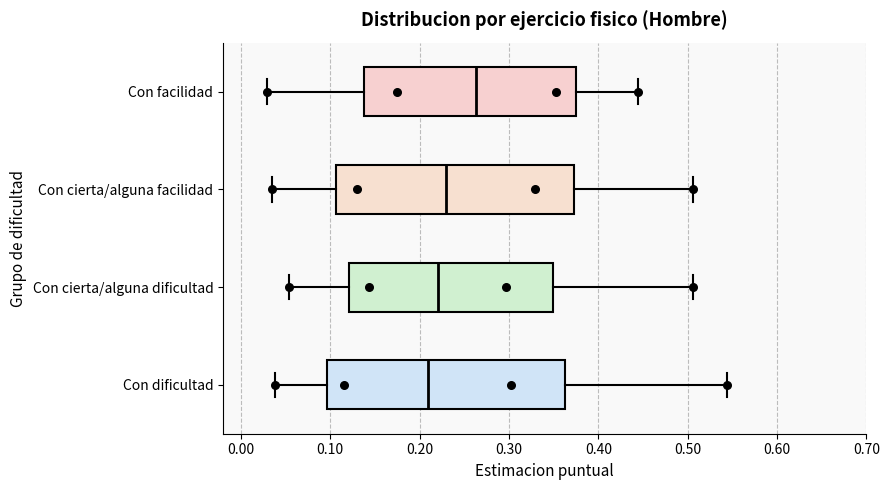

Reading bottom to top, transcribe this box plot: for each box, give where its median line is, the range the box spans, and where its two whiskers end, as read against the x-axis. The values are not printed on the chart, so give them approximately, as read against the axis.

Con dificultad: median 0.21, box 0.10 to 0.36, whiskers 0.04 to 0.54
Con cierta/alguna dificultad: median 0.22, box 0.12 to 0.35, whiskers 0.05 to 0.51
Con cierta/alguna facilidad: median 0.23, box 0.11 to 0.37, whiskers 0.03 to 0.51
Con facilidad: median 0.26, box 0.14 to 0.38, whiskers 0.03 to 0.44